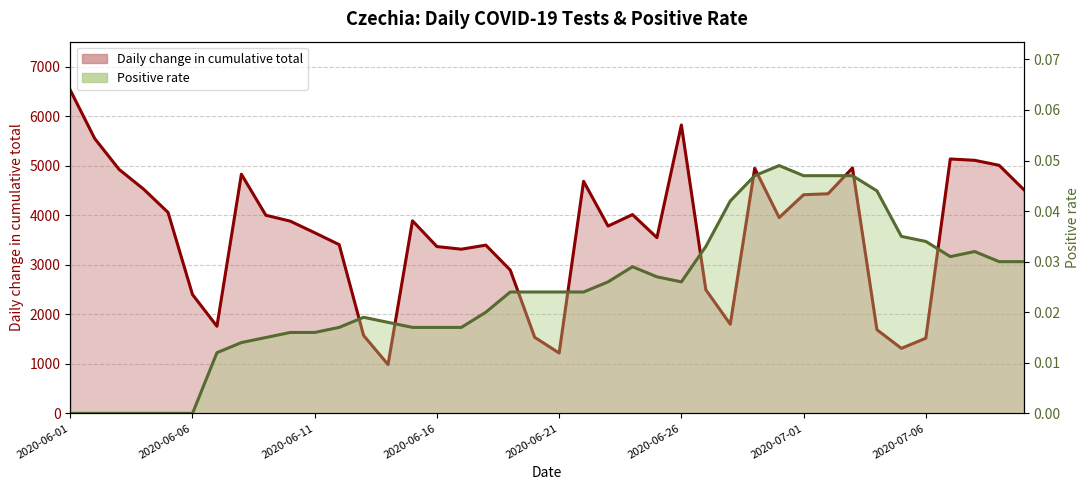

What is the spread (max minus min) of values at 2020-06-19?

2894.0